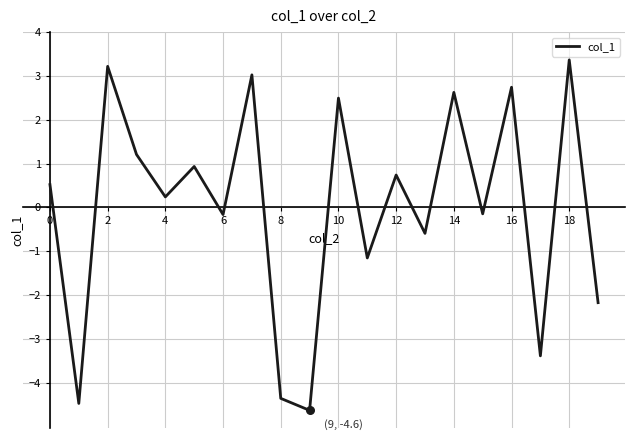

What is the maximum value shown in the chart?

3.4